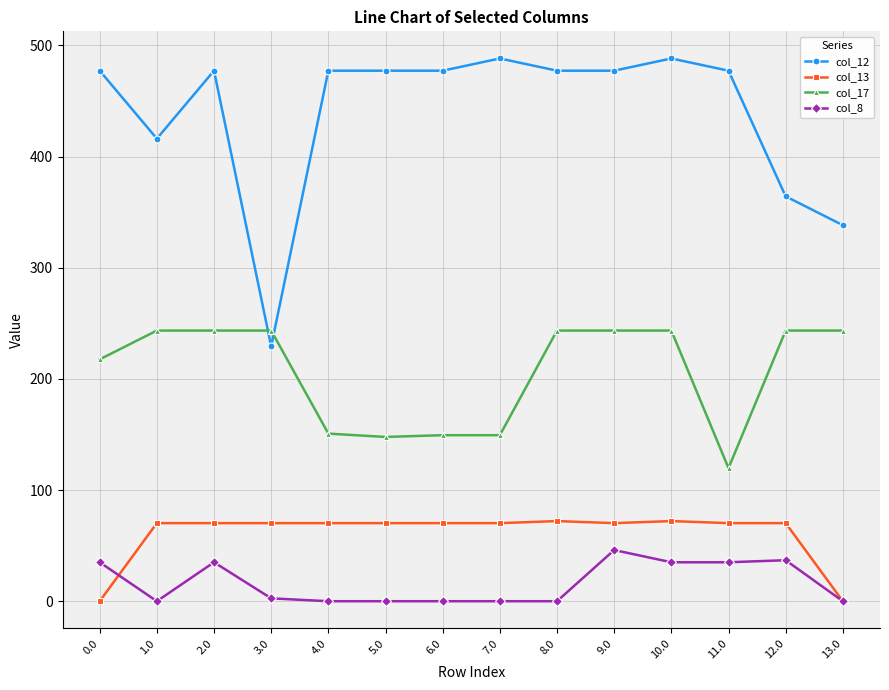

What is the highest value of the col_17 series?

243.5